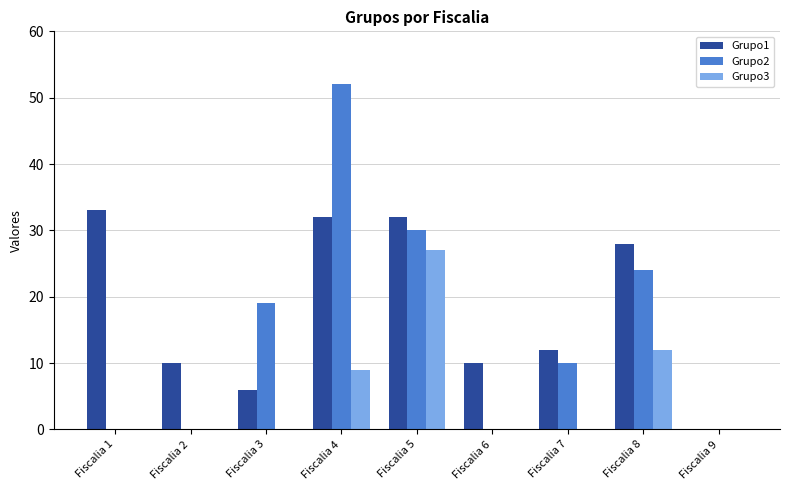

Is the value of Grupo1 at Fiscalia 8 greater than the value of Grupo2 at Fiscalia 7?

Yes